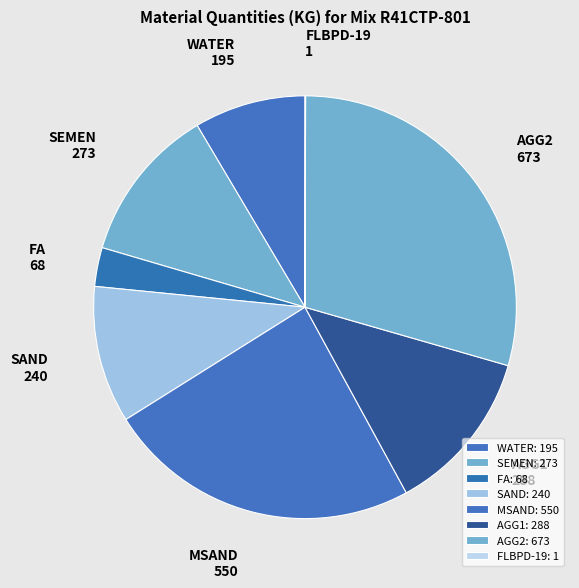

Is the sum of SEMEN and FA greater than half?

No